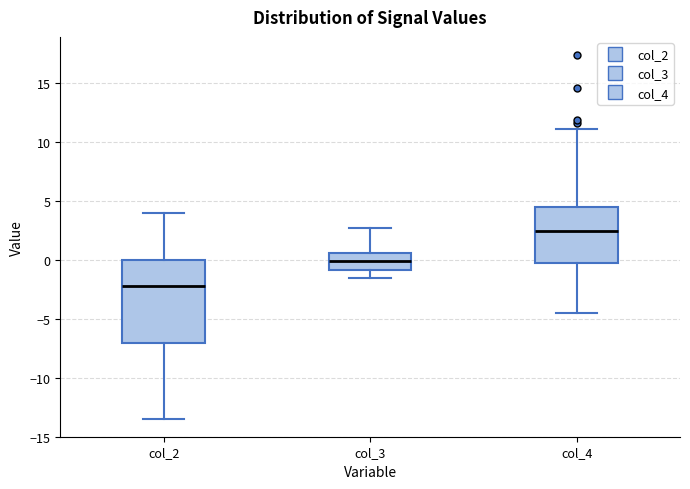

Which box has the lowest median line?

col_2